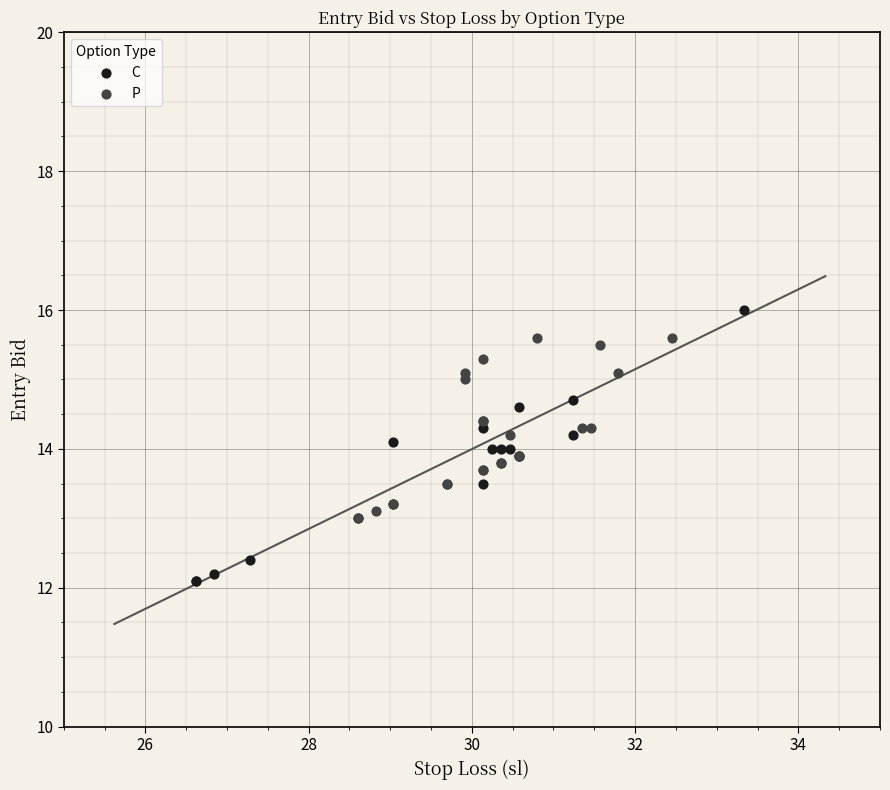

What are all the series names shown in the legend?

C, P